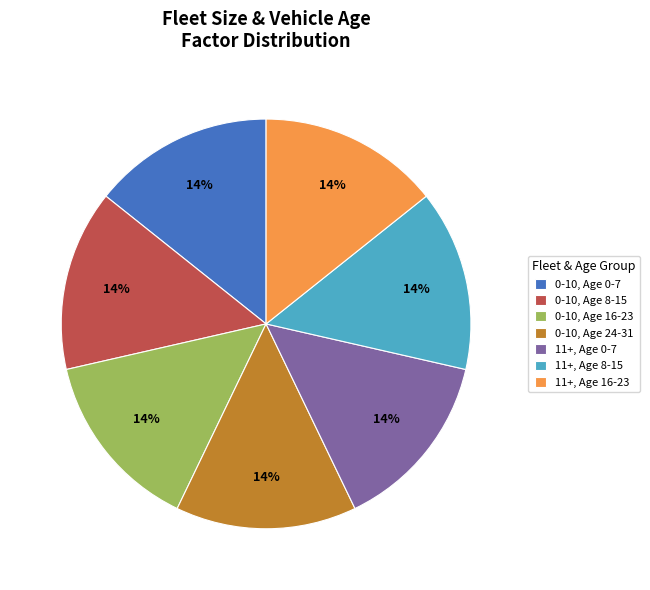

To the nearest percent, what is the combined percentage of 11+, Age 8-15 and 0-10, Age 24-31?

29%